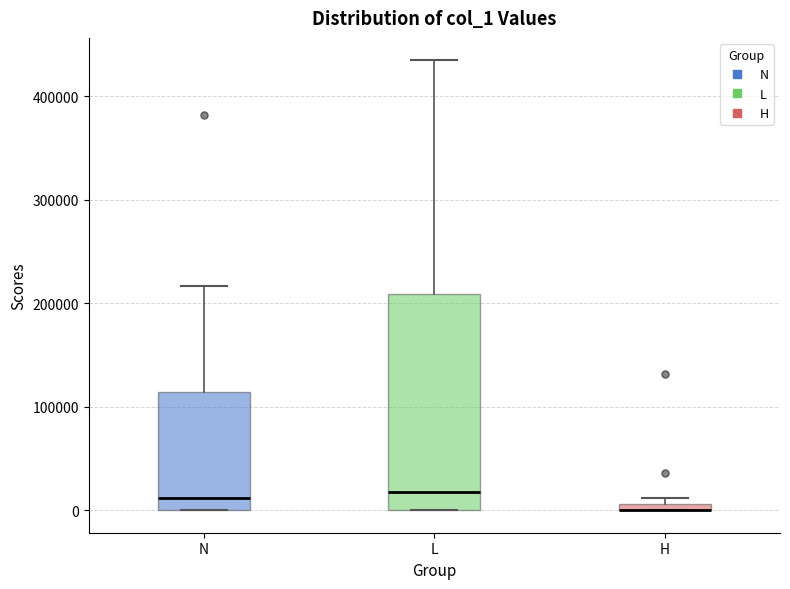

Where is the lower edge of the box for N on the y-axis? The values are not printed on the chart, so give them approximately, as read against the axis.

0